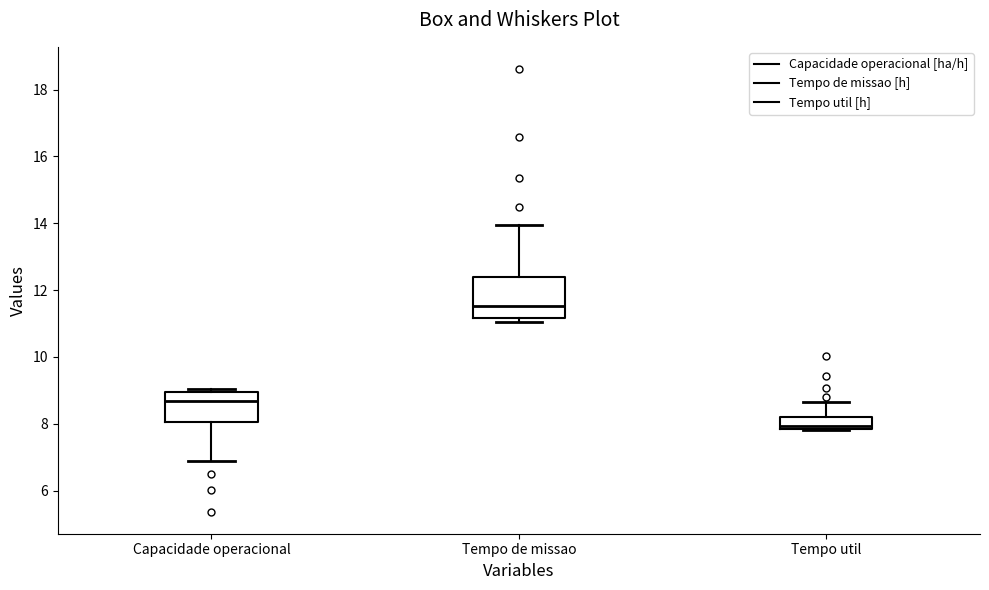

Reading left to right, transcribe this box plot: for each box, give where its median line is, the range the box spans, and where its two whiskers end, as read against the y-axis. The values are not printed on the chart, so give them approximately, as read against the axis.

Capacidade operacional: median 8.6, box 8.0 to 9.0, whiskers 6.8 to 9.0 (just above the box's upper edge)
Tempo de missao: median 11.6, box 11.2 to 12.4, whiskers 11.0 to 14.0
Tempo util: median 8.0, box 7.8 to 8.2, whiskers 7.8 to 8.6